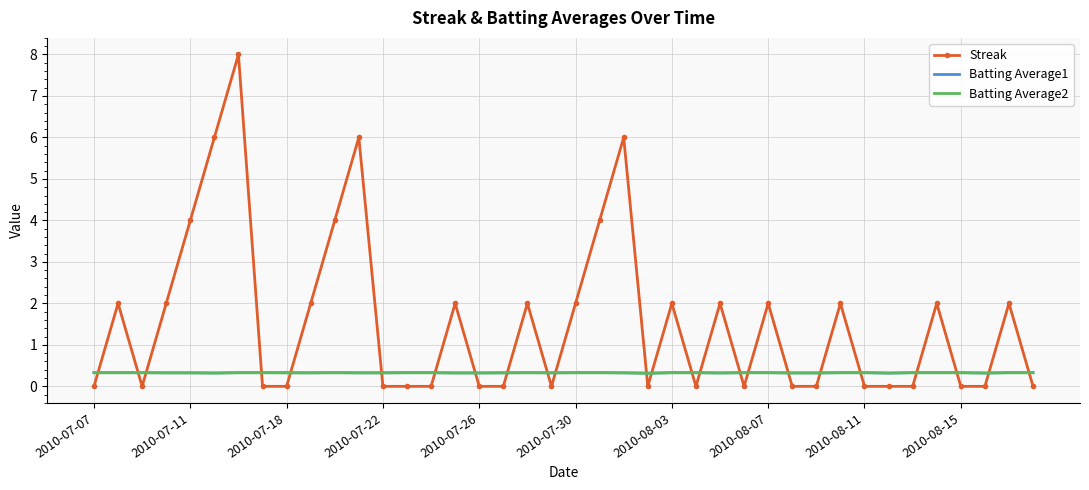

Which series has the largest range (max minus min)?

Streak